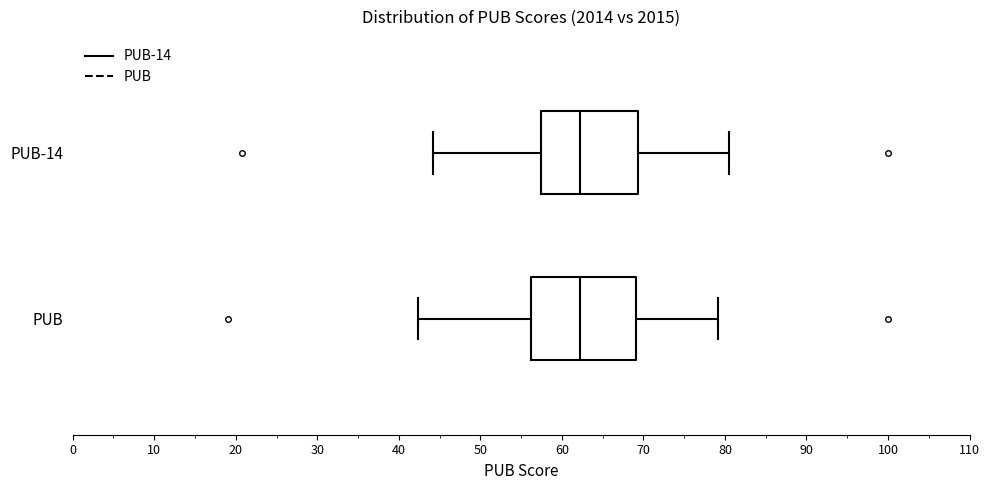

Where does the right whisker of the box for PUB-14 end on the x-axis? The values are not printed on the chart, so give them approximately, as read against the axis.

81